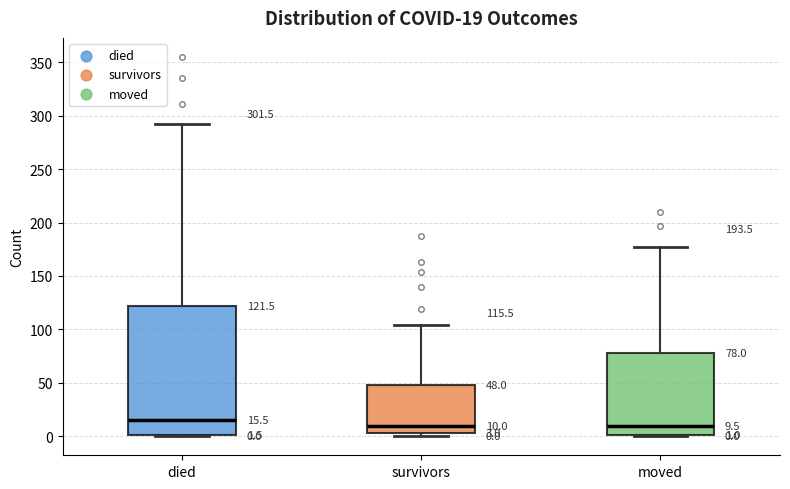

Which box's median line is the highest?

died